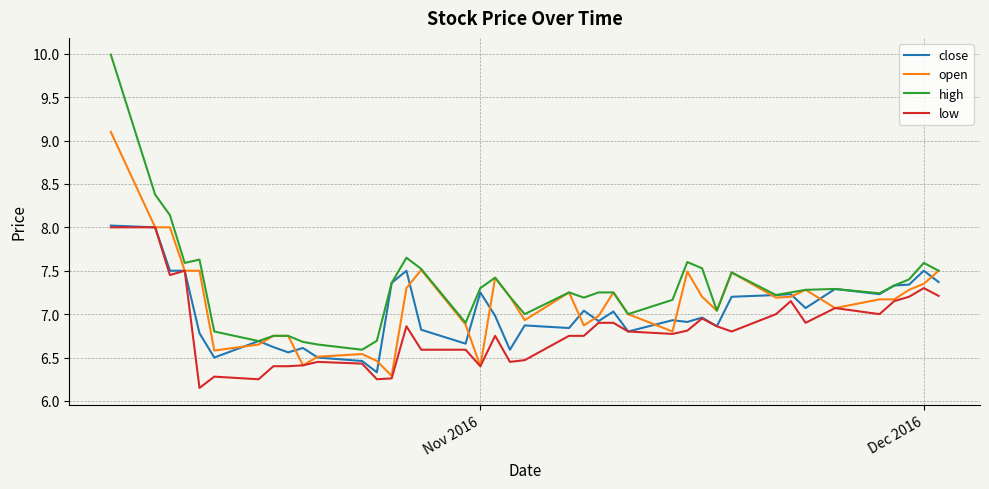

Which series has the largest range (max minus min)?

high